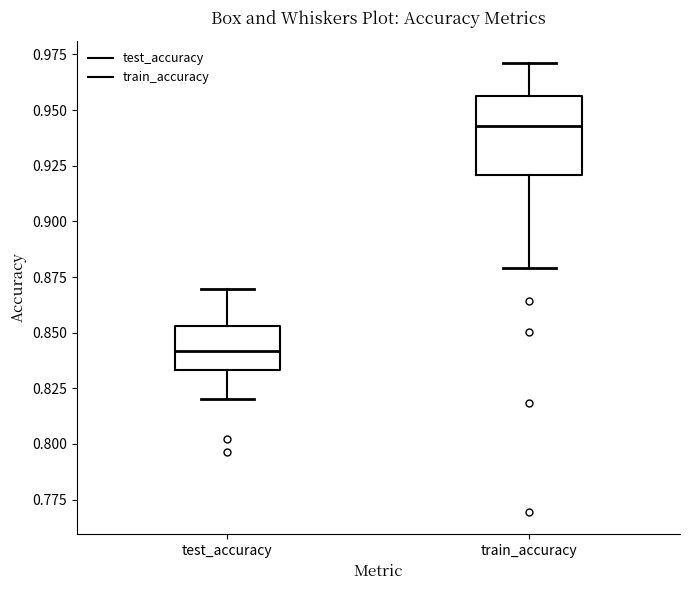

Reading left to right, transcribe this box plot: for each box, give where its median line is, the range the box spans, and where its two whiskers end, as read against the y-axis. The values are not printed on the chart, so give them approximately, as read against the axis.

test_accuracy: median 0.840, box 0.835 to 0.855, whiskers 0.820 to 0.870
train_accuracy: median 0.945, box 0.920 to 0.955, whiskers 0.880 to 0.970